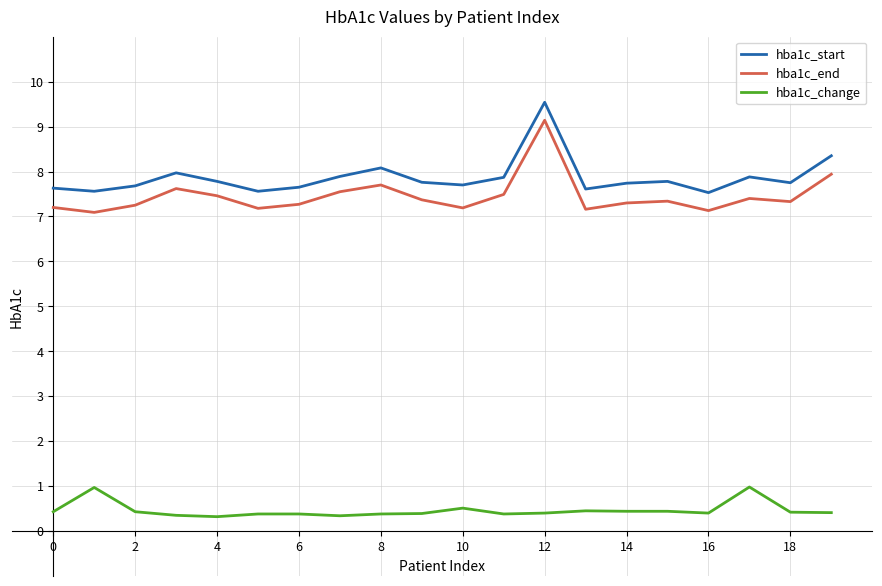

In hba1c_start, how many points are lower than both neighbors (excluding endpoints)?

6